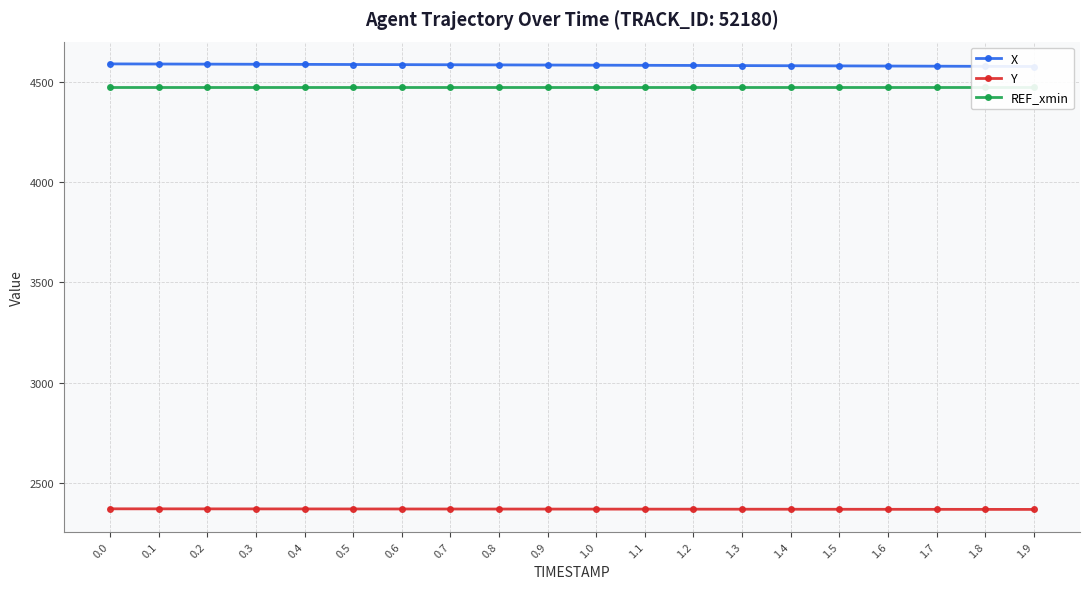

What is the greatest value displayed?

4590.0